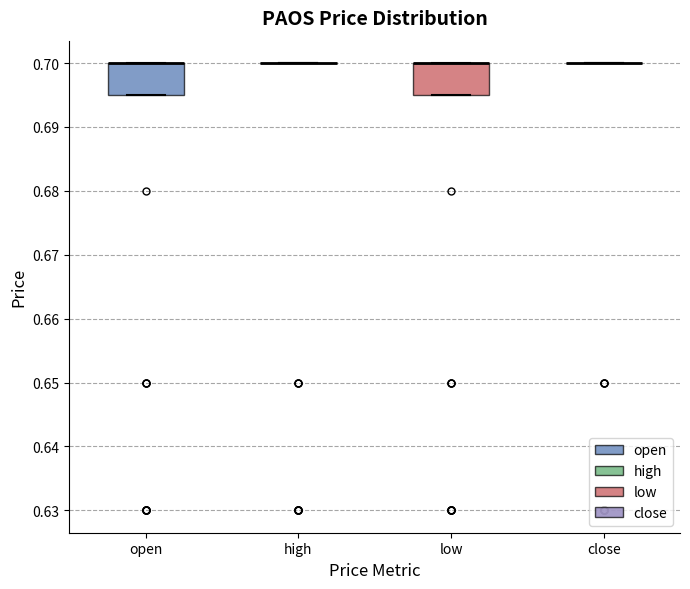

Where is the lower edge of the box for open on the y-axis? The values are not printed on the chart, so give them approximately, as read against the axis.

0.695